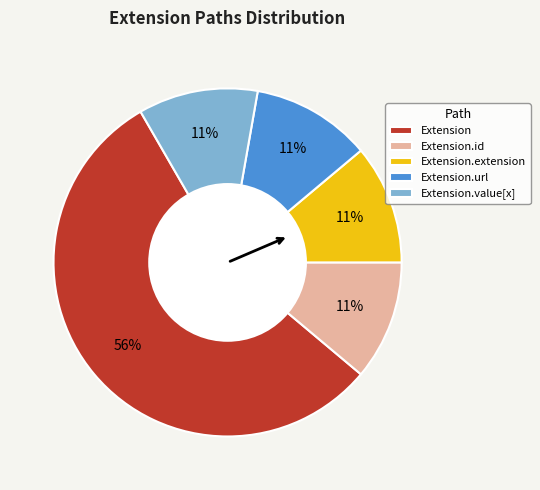

Which slice is the largest?

Extension